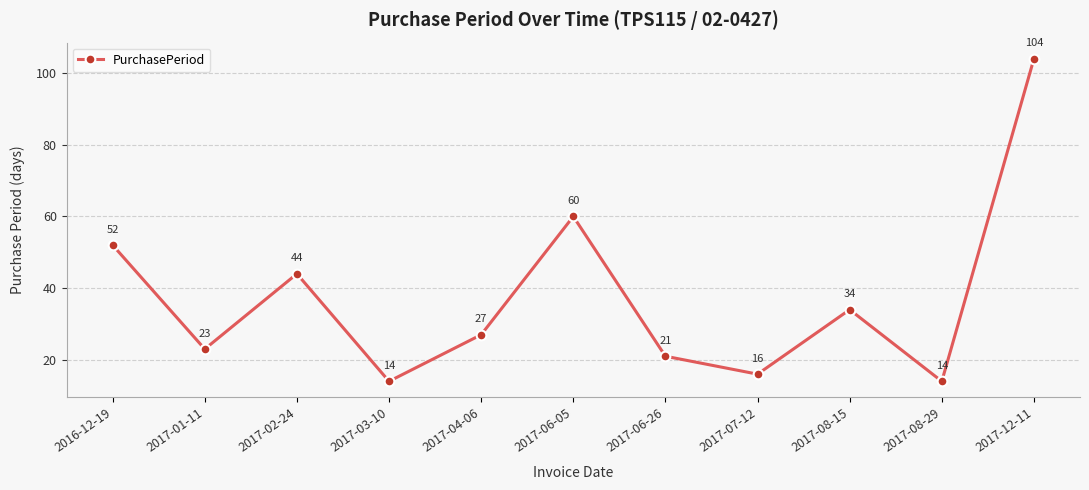

Which label corresponds to the largest value in the chart?

2017-12-11